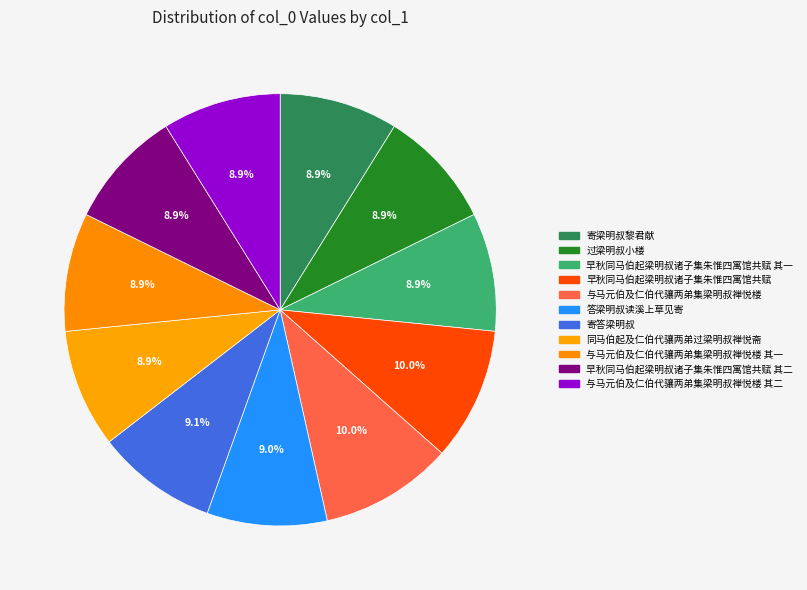

How many slices are in this pie chart?

11